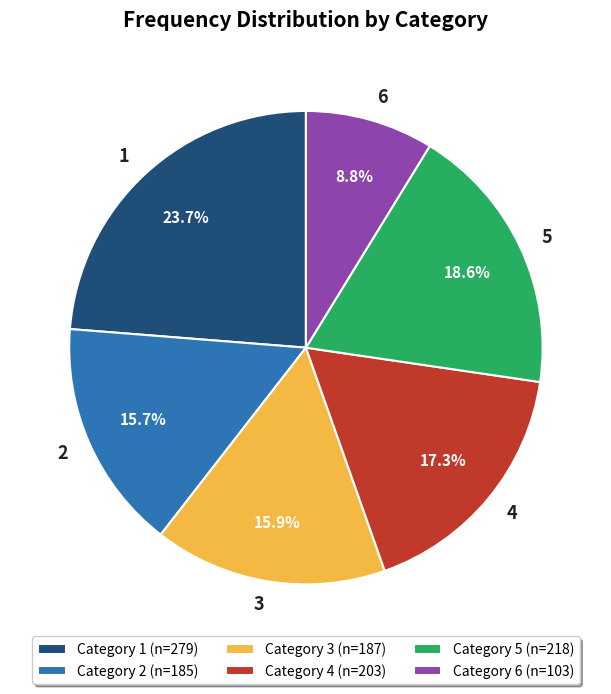

What is the ratio of the value at 6 to the value at 3?

0.6